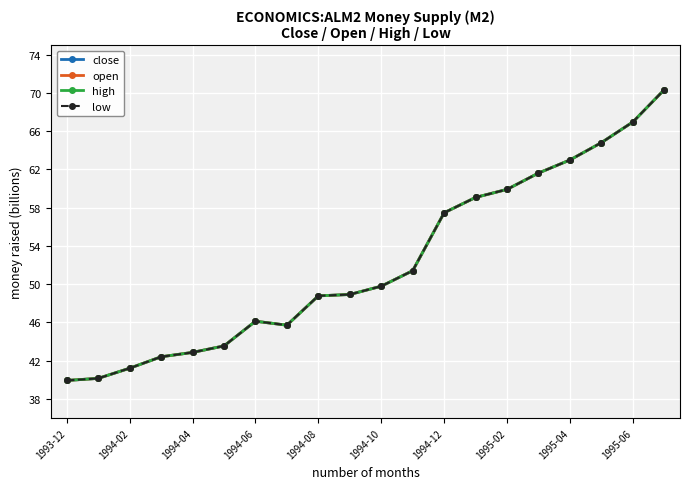

Is this an area chart (filled region under the line)?

No